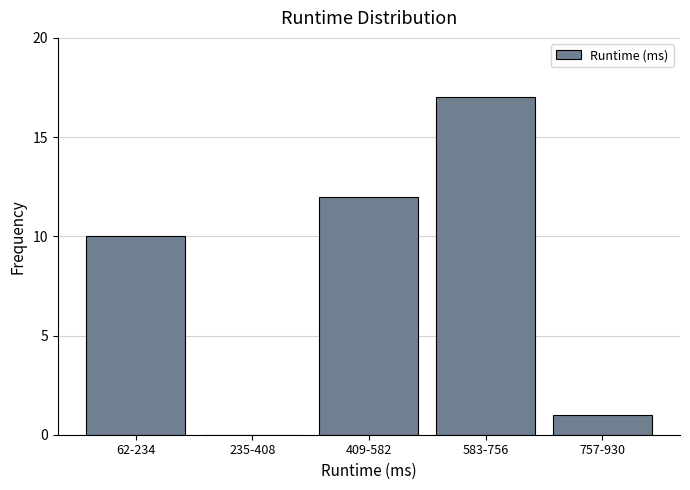

Reading left to right, what are all the values shown in this chart?

62-234=10	235-408=0	409-582=12	583-756=17	757-930=1